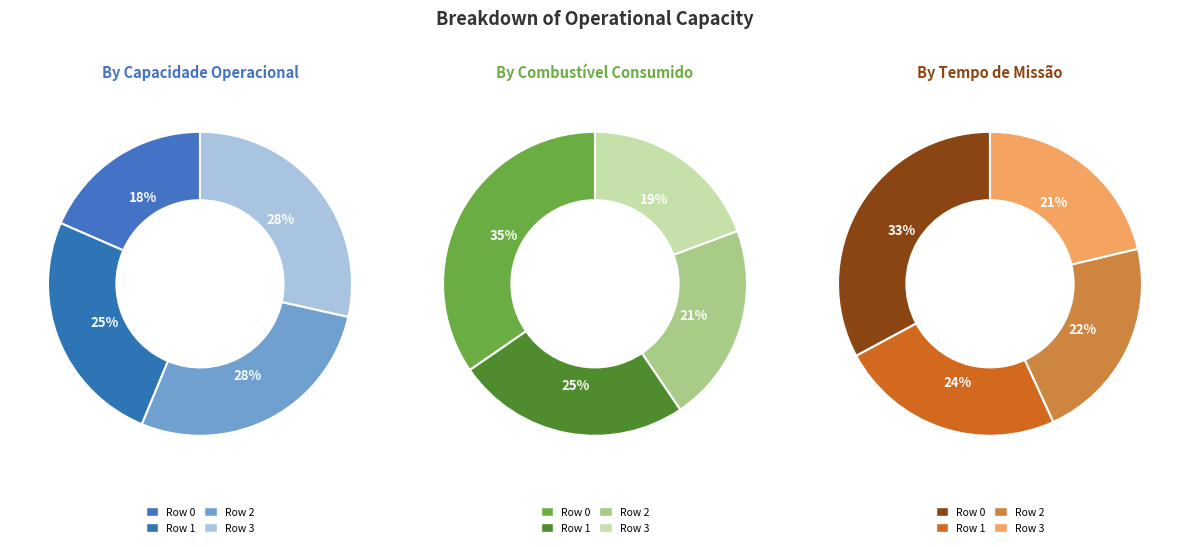

To the nearest percent, what portion does Row 2 represent?

28%